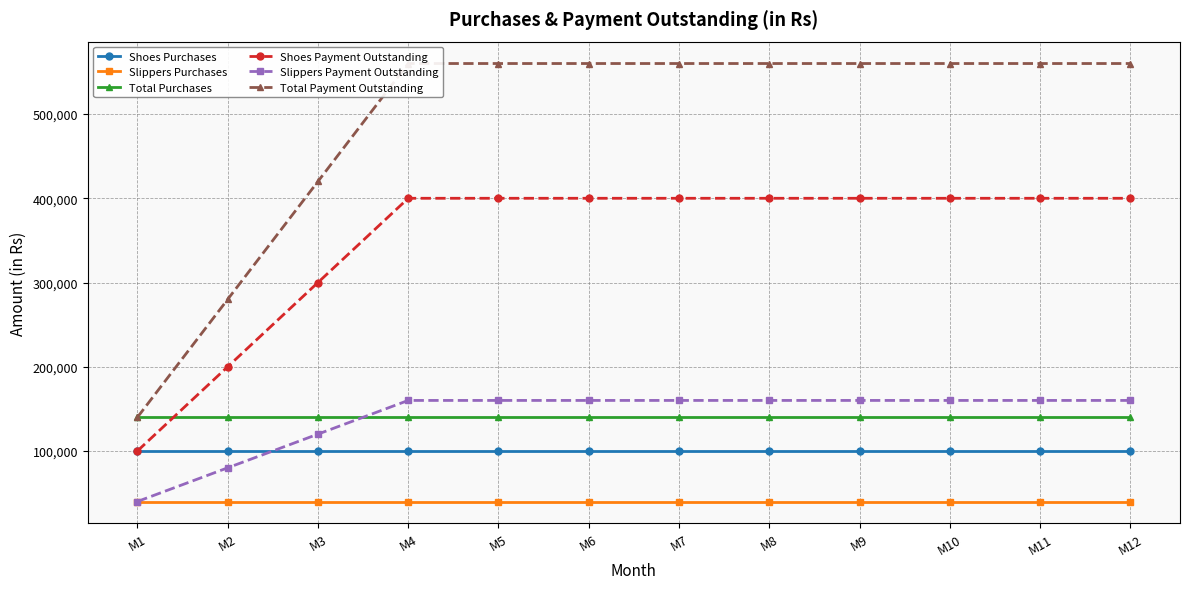

Reading left to right, what are all the values shown in this chart?

Shoes Purchases: M1=100000	M2=100000	M3=100000	M4=100000	M5=100000	M6=100000	M7=100000	M8=100000	M9=100000	M10=100000	M11=100000	M12=100000
Slippers Purchases: M1=40000	M2=40000	M3=40000	M4=40000	M5=40000	M6=40000	M7=40000	M8=40000	M9=40000	M10=40000	M11=40000	M12=40000
Total Purchases: M1=140000	M2=140000	M3=140000	M4=140000	M5=140000	M6=140000	M7=140000	M8=140000	M9=140000	M10=140000	M11=140000	M12=140000
Shoes Payment Outstanding: M1=100000	M2=200000	M3=300000	M4=400000	M5=400000	M6=400000	M7=400000	M8=400000	M9=400000	M10=400000	M11=400000	M12=400000
Slippers Payment Outstanding: M1=40000	M2=80000	M3=120000	M4=160000	M5=160000	M6=160000	M7=160000	M8=160000	M9=160000	M10=160000	M11=160000	M12=160000
Total Payment Outstanding: M1=140000	M2=280000	M3=420000	M4=560000	M5=560000	M6=560000	M7=560000	M8=560000	M9=560000	M10=560000	M11=560000	M12=560000